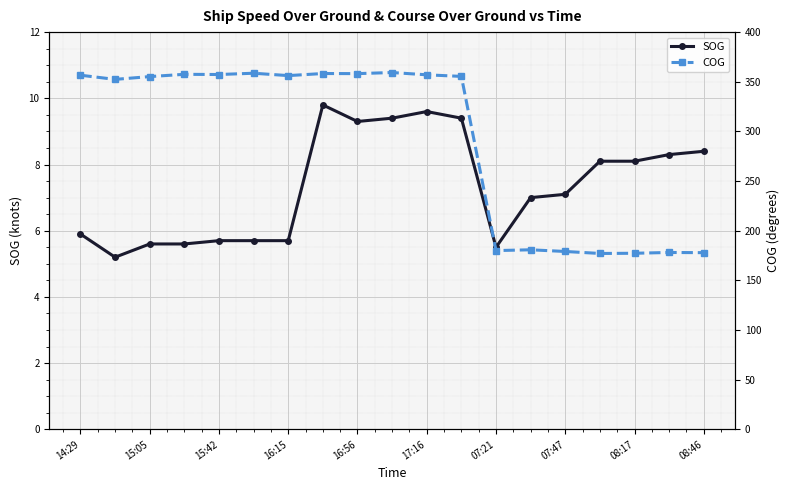

True or false: SOG has more than 1 interior local peaks.

True